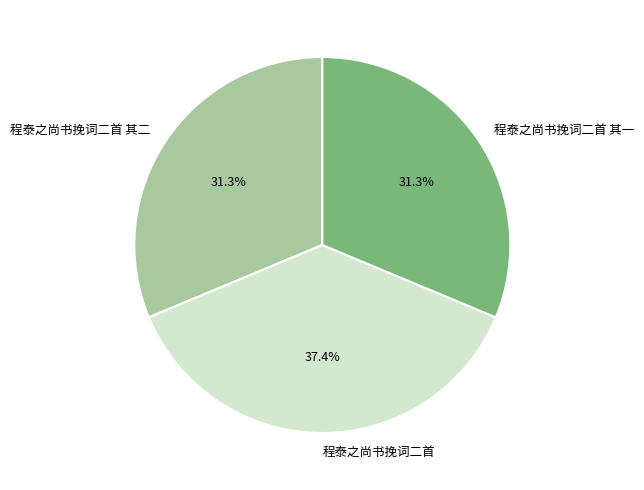

Is it true that 程泰之尚书挽词二首 其一 is 18% of the pie?

False